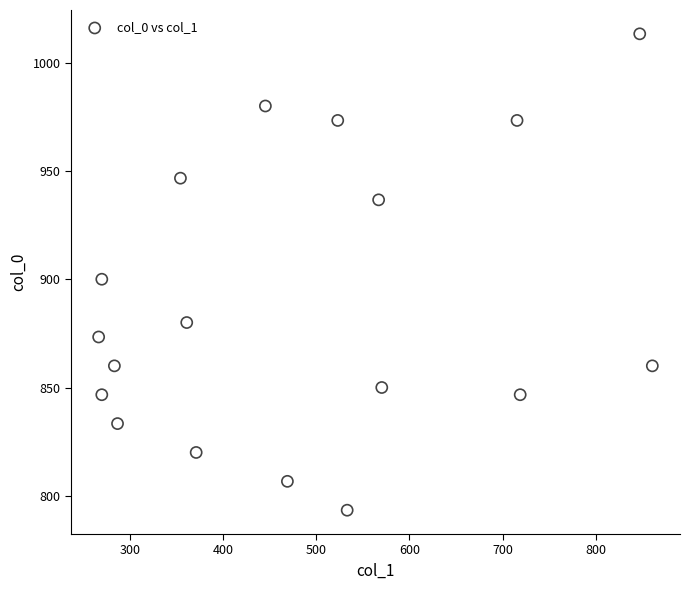

What Y value in the scatter plot is closest to 903?

900.0